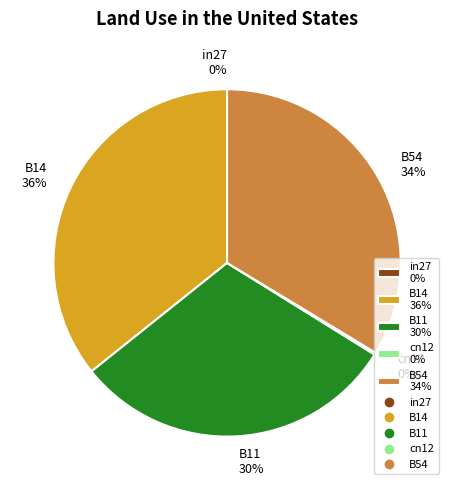

Count the number of slices in the pie.

5